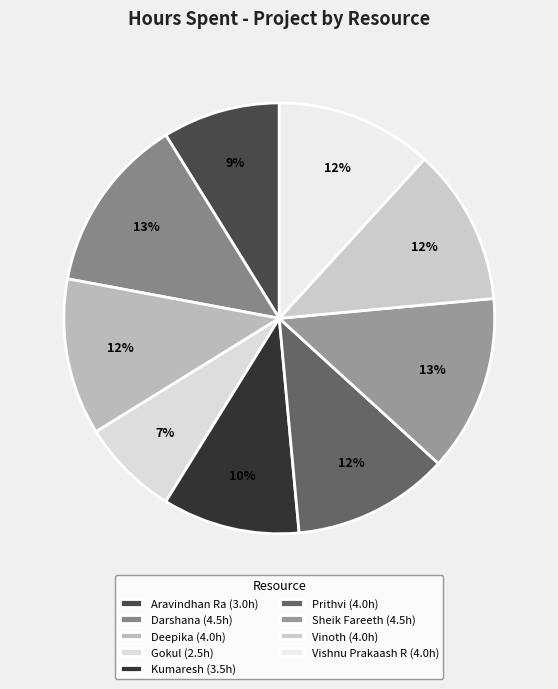

To the nearest percent, what is the difference between the largest and smallest slice percentages?

6%